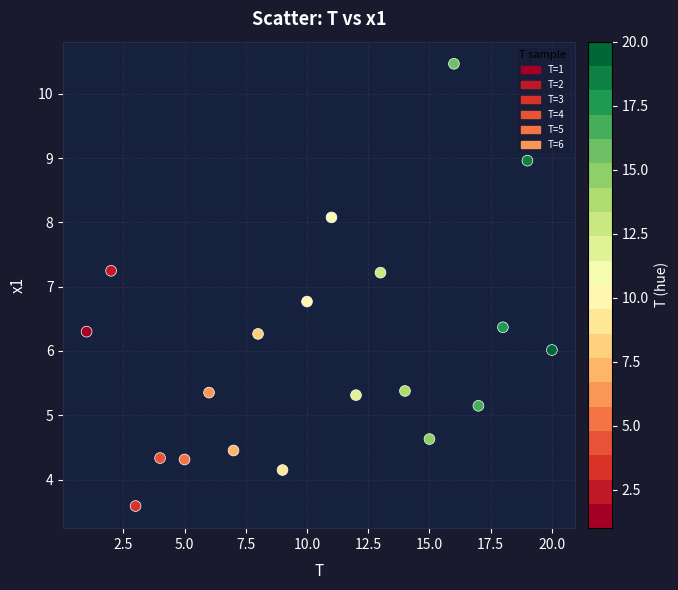

What is the range of Y values (max minus min)?

6.9